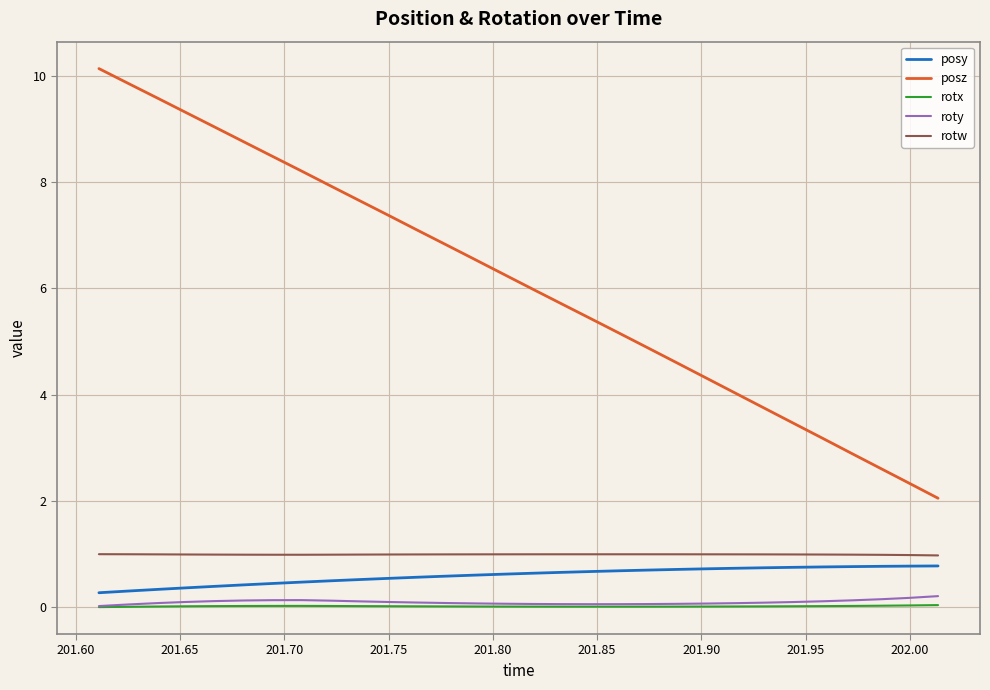

Is this an area chart (filled region under the line)?

No